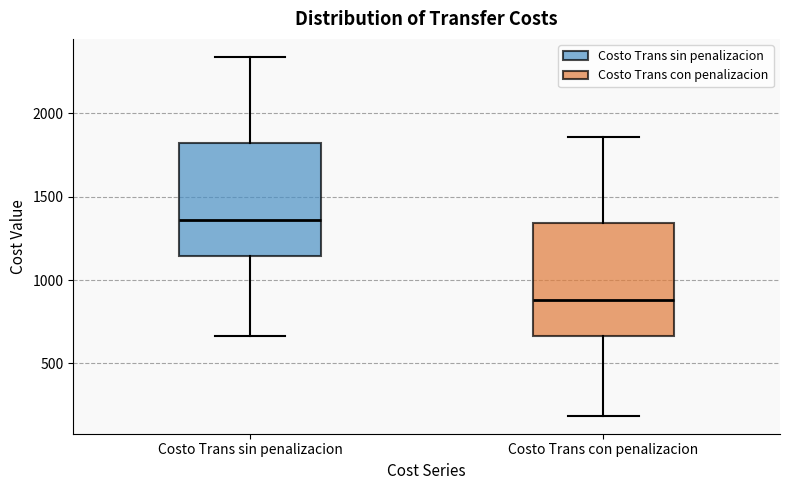

Where does the upper whisker of the box for Costo Trans sin penalizacion end on the y-axis? The values are not printed on the chart, so give them approximately, as read against the axis.

2350